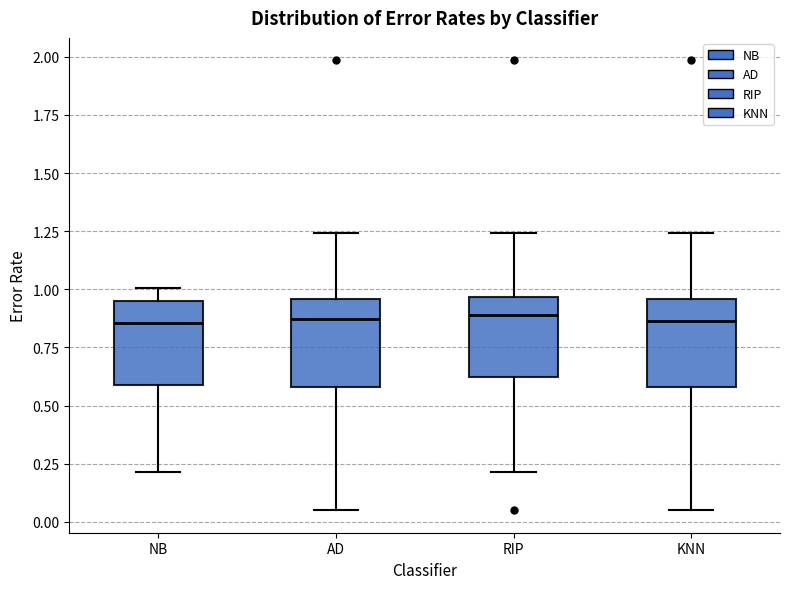

Where does the lower whisker of the box for KNN end on the y-axis? The values are not printed on the chart, so give them approximately, as read against the axis.

0.05